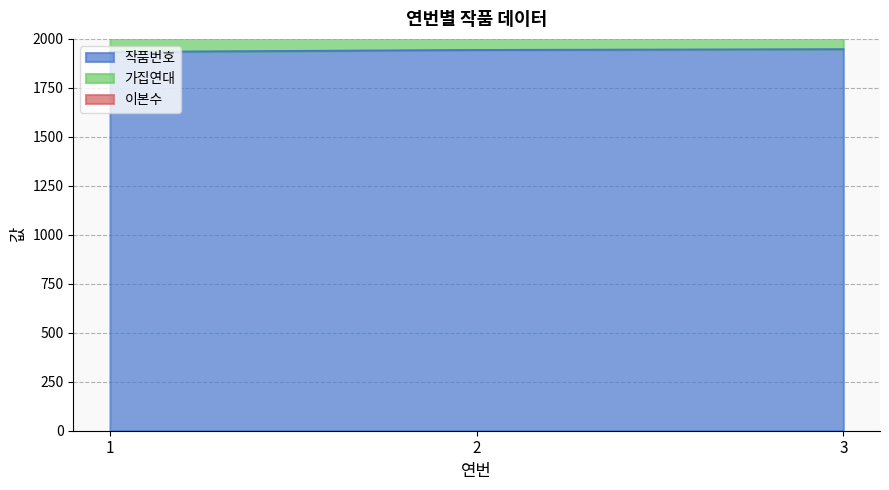

What is the lowest value of the 작품번호 series?

1933